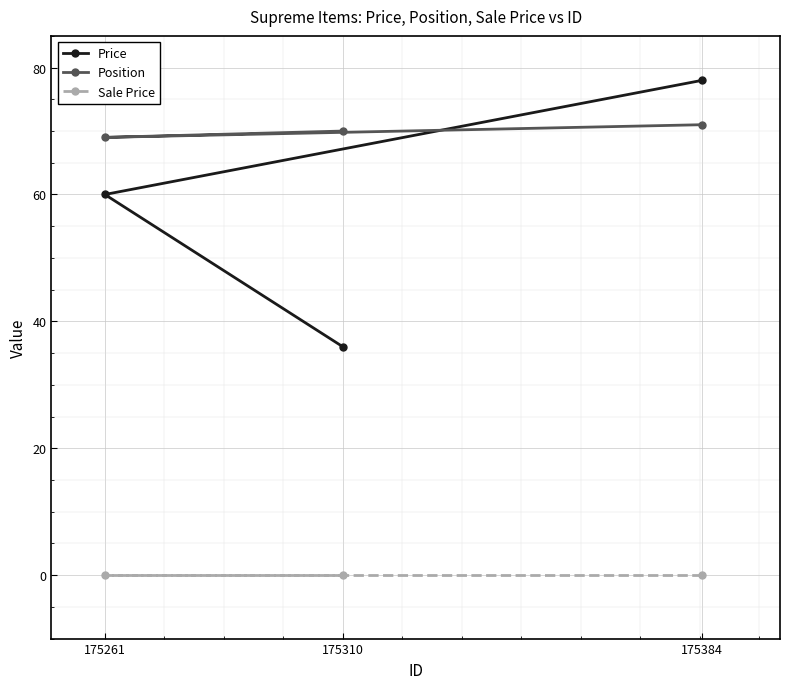

Reading right to left, list all the values displayed in this chart.

Price: 175384=78	175310=36	175261=60
Position: 175384=71	175310=70	175261=69
Sale Price: 175384=0	175310=0	175261=0